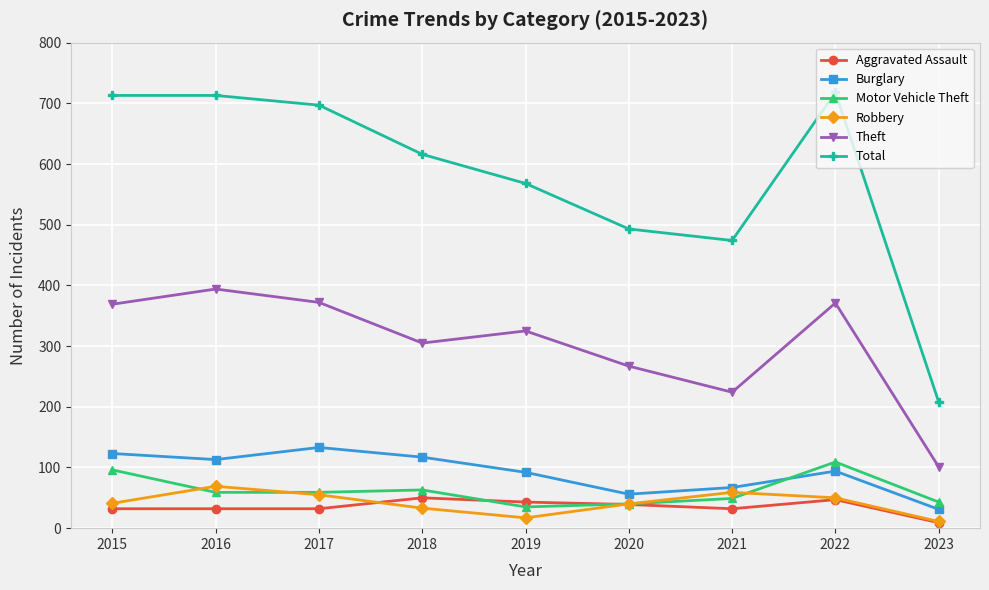

At 2015, list the series in order from largest to smallest.

Total, Theft, Burglary, Motor Vehicle Theft, Robbery, Aggravated Assault